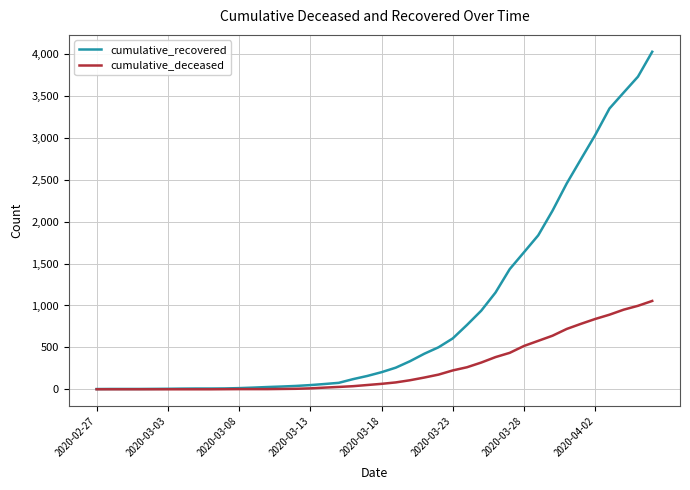

What is the greatest value displayed?

4027